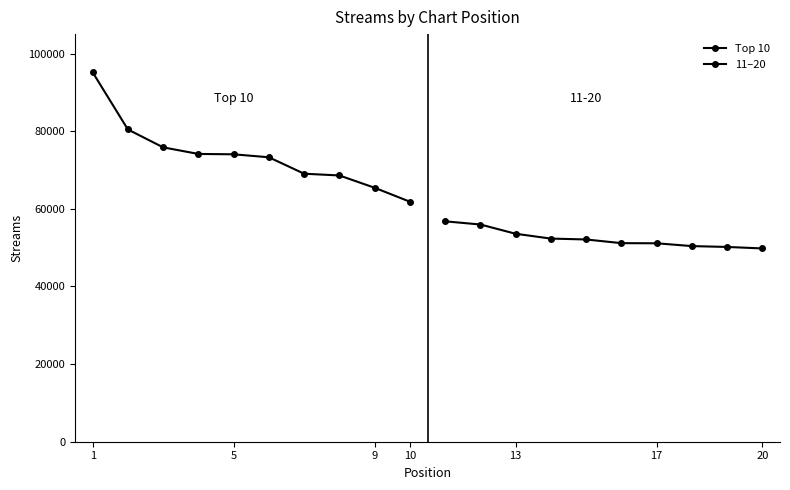

How many values in the 11–20 series are below 52099?

5